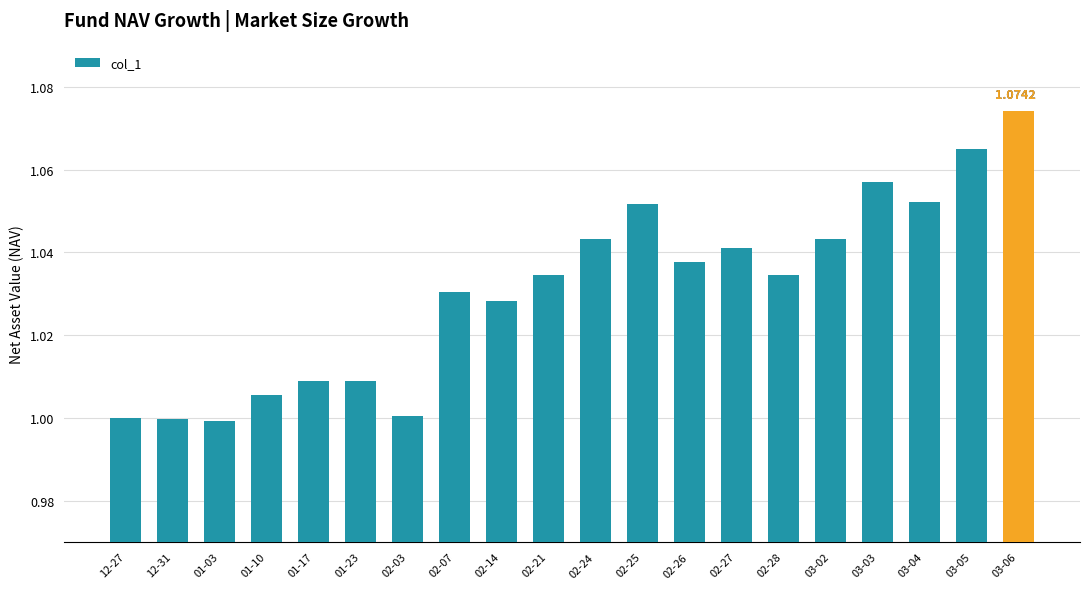

Does the chart contain stacked bars?

No